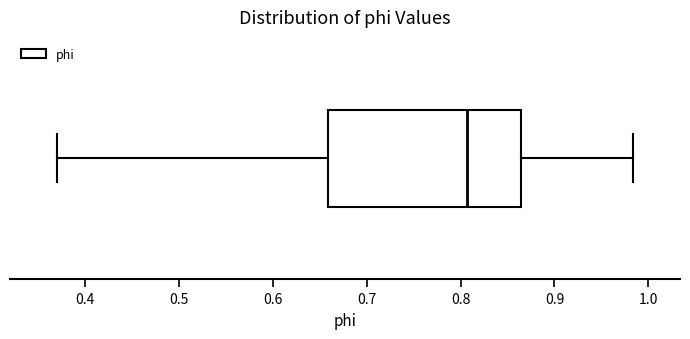

Where does the right whisker of the box end on the x-axis? The values are not printed on the chart, so give them approximately, as read against the axis.

0.98